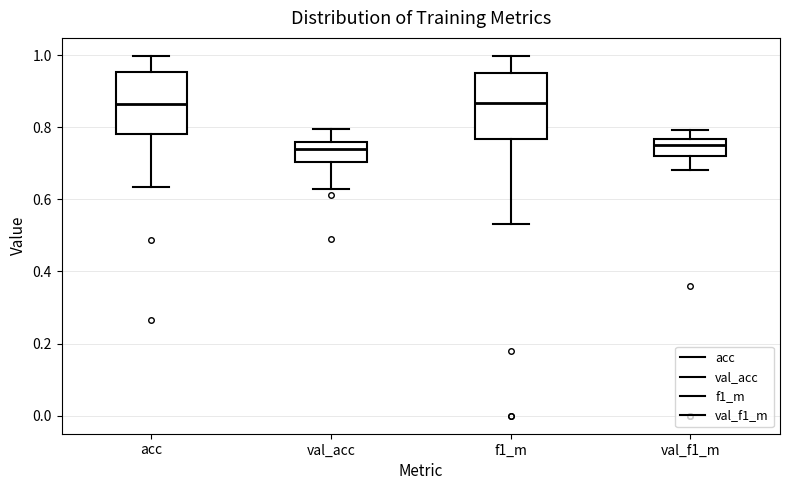

Reading left to right, read every box against the y-axis: the position of its median line, the range the box covers, and the ends of its whiskers. The values are not printed on the chart, so give them approximately, as read against the axis.

acc: median 0.86, box 0.78 to 0.96, whiskers 0.64 to 1.00
val_acc: median 0.74, box 0.70 to 0.76, whiskers 0.62 to 0.80
f1_m: median 0.86, box 0.76 to 0.94, whiskers 0.54 to 1.00
val_f1_m: median 0.76 (inside the box), box 0.72 to 0.76, whiskers 0.68 to 0.80